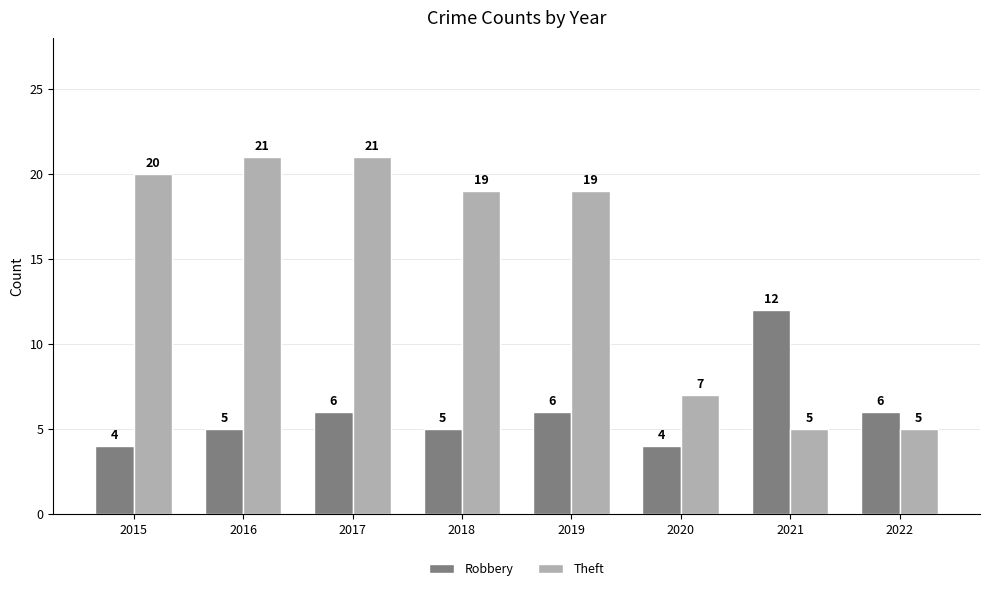

Count the number of data series in this chart.

2